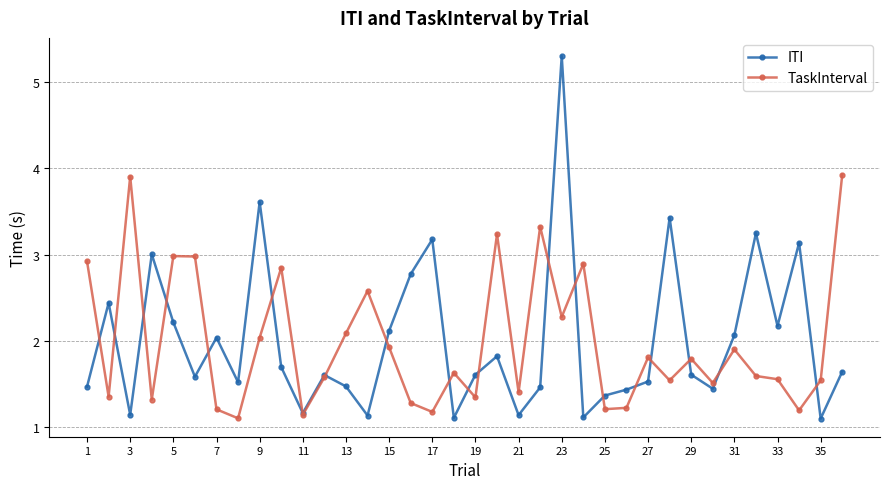

How many categories are shown in the chart?

36